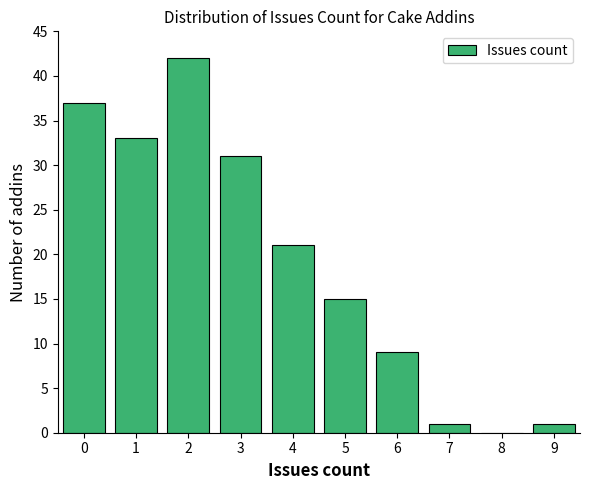

Reading right to left, list all the values displayed in this chart.

9=1	8=0	7=1	6=9	5=15	4=21	3=31	2=42	1=33	0=37